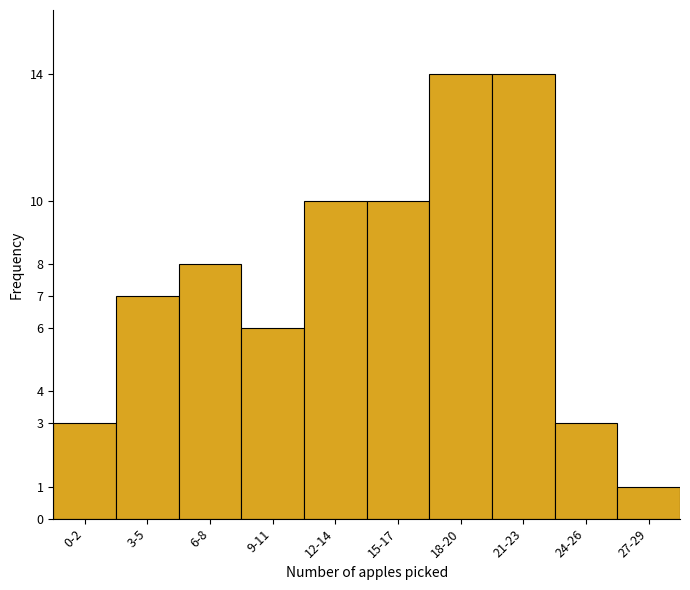

Reading left to right, list all the values displayed in this chart.

0-2=3	3-5=7	6-8=8	9-11=6	12-14=10	15-17=10	18-20=14	21-23=14	24-26=3	27-29=1